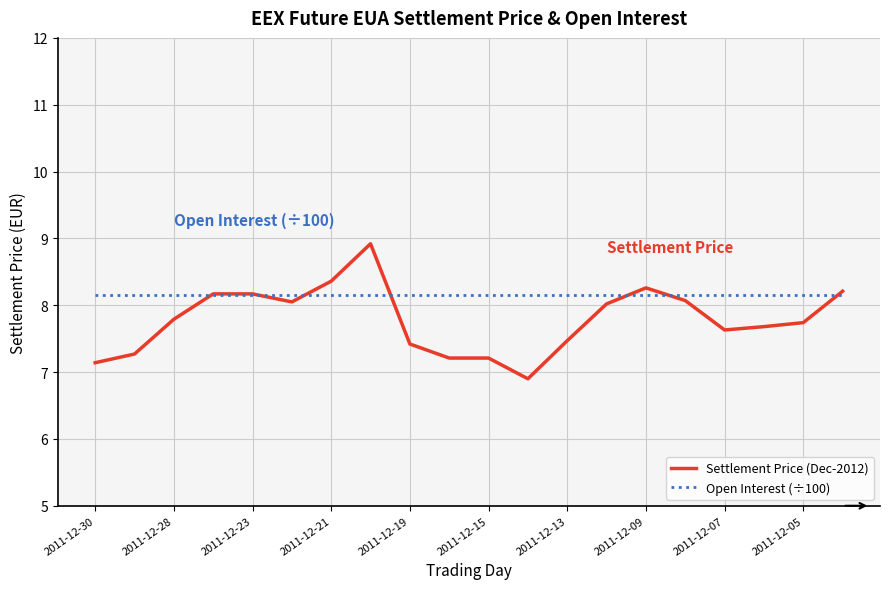

Which series has the widest spread of values?

Settlement Price (Dec-2012)